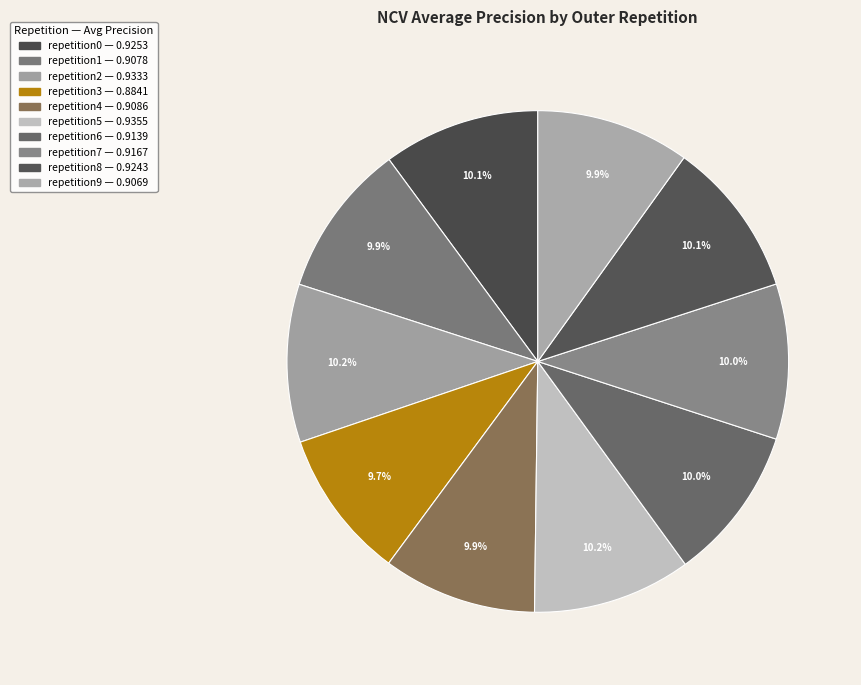

What is the smallest slice in the pie chart?

outer-repetition3